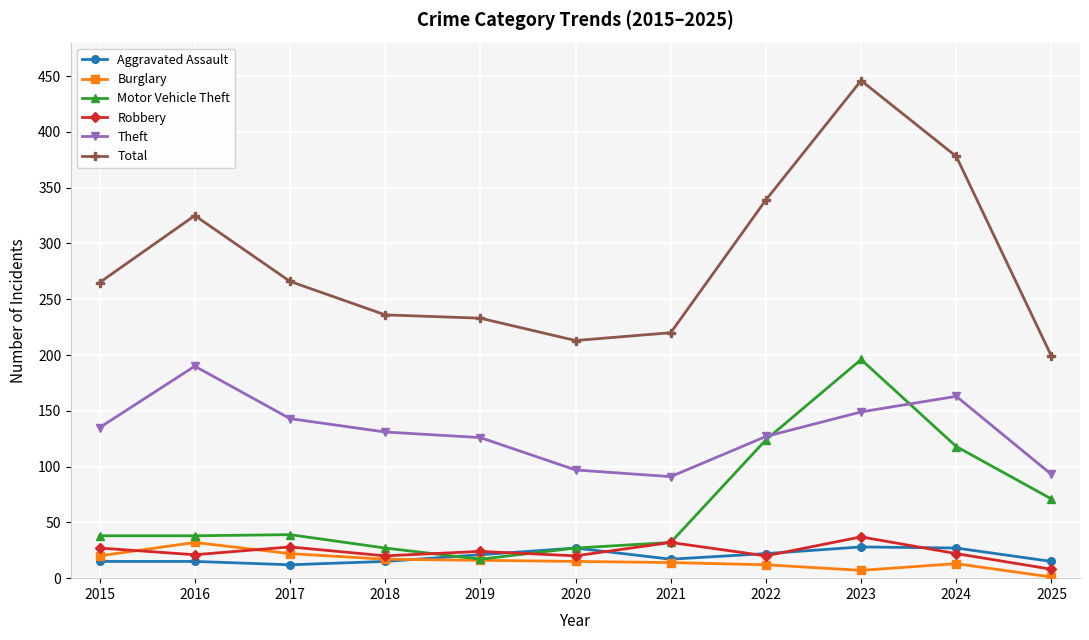

True or false: Robbery and Burglary intersect in this chart.

True